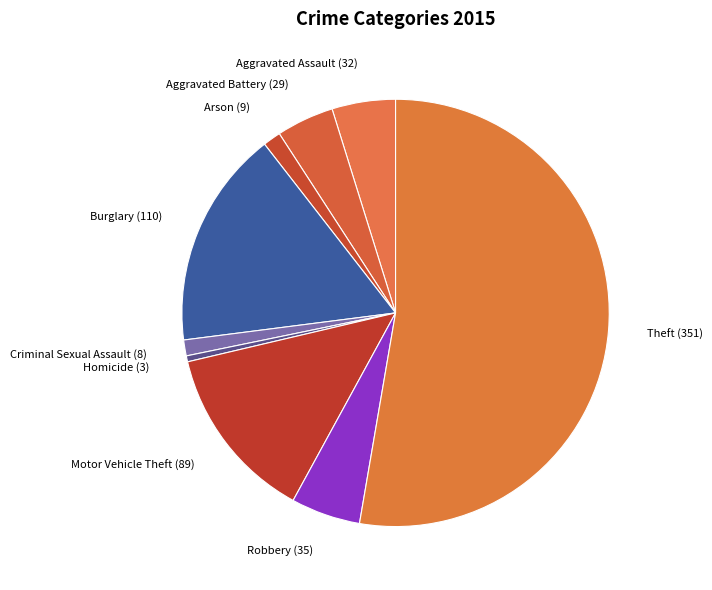

What is the largest slice in the pie chart?

Theft (351)